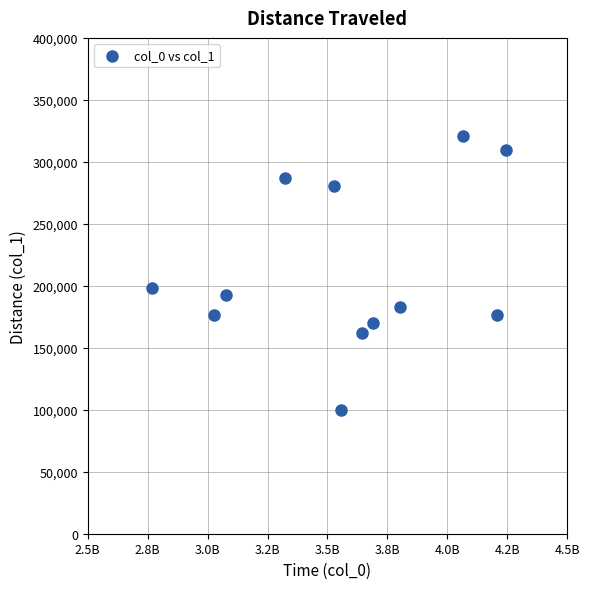

What Y value in the scatter plot is closest to 210610?

198277.3